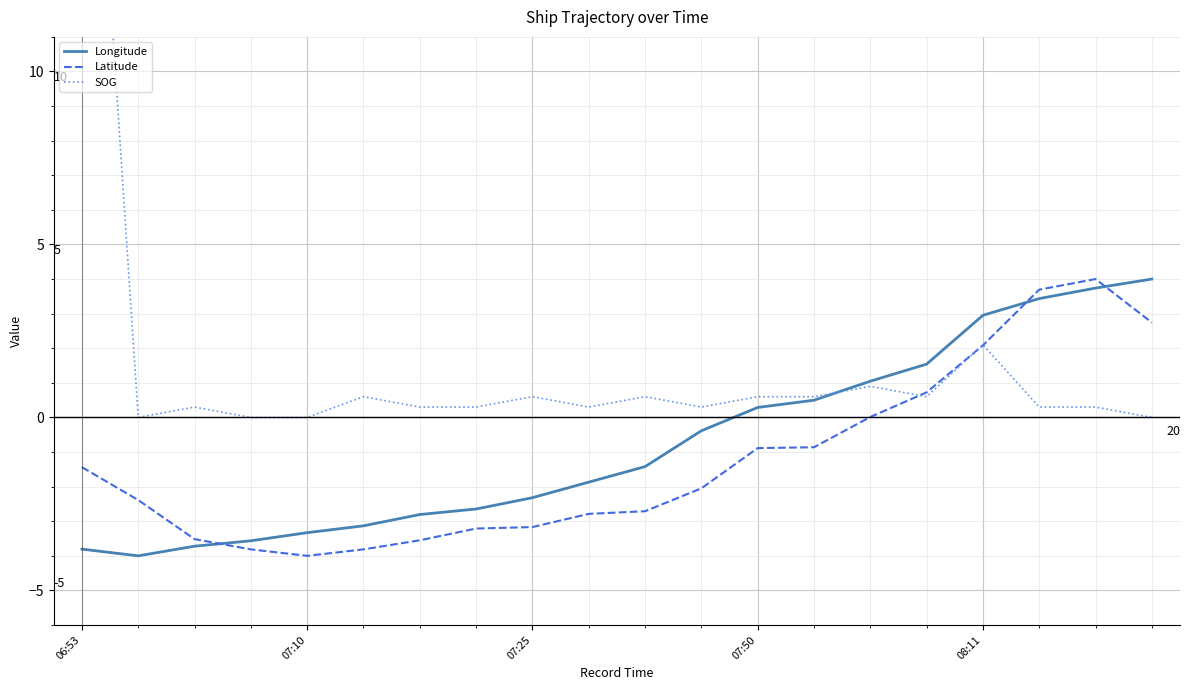

The value of Latitude at 08:11 is -2.4. True or false?

False